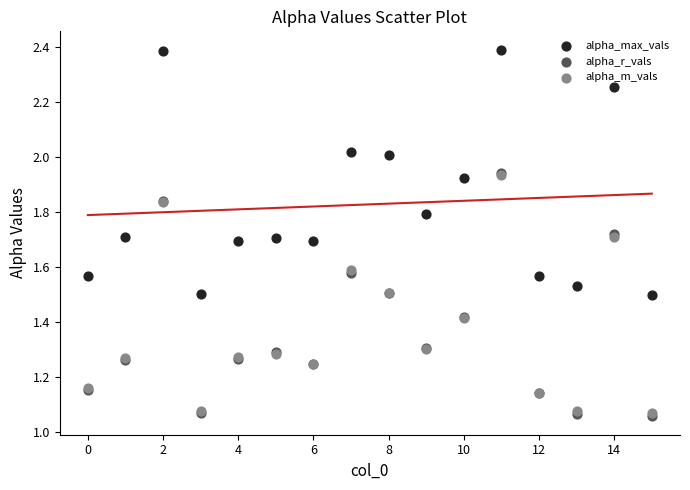

What are all the series names shown in the legend?

alpha_max_vals, alpha_r_vals, alpha_m_vals